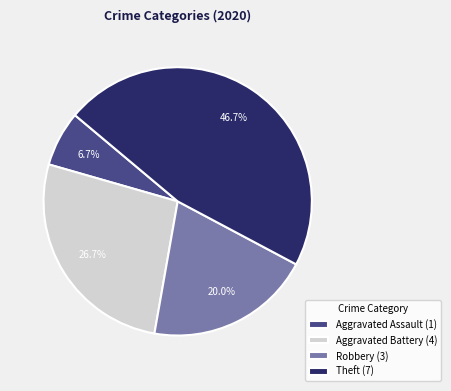

What is the smallest slice in the pie chart?

Aggravated Assault (1)